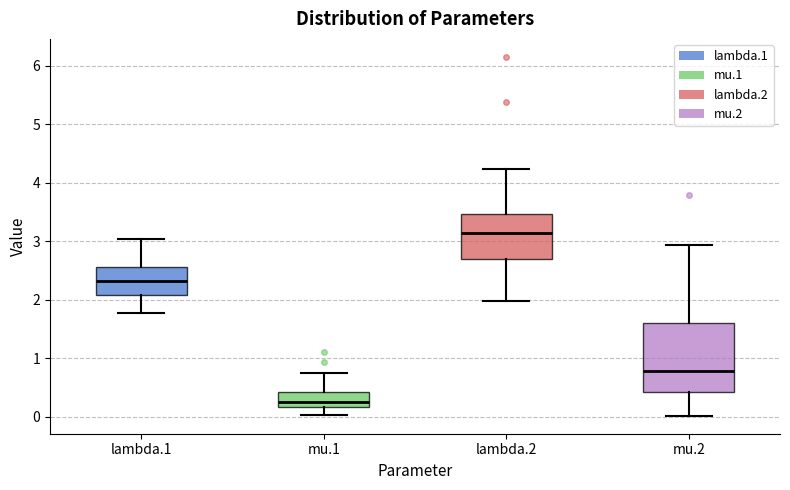

Reading left to right, read every box against the y-axis: the position of its median line, the range the box covers, and the ends of its whiskers. The values are not printed on the chart, so give them approximately, as read against the axis.

lambda.1: median 2.3, box 2.1 to 2.6, whiskers 1.8 to 3.0
mu.1: median 0.3, box 0.2 to 0.4, whiskers 0.0 to 0.7
lambda.2: median 3.1, box 2.7 to 3.5, whiskers 2.0 to 4.2
mu.2: median 0.8, box 0.4 to 1.6, whiskers 0.0 to 2.9